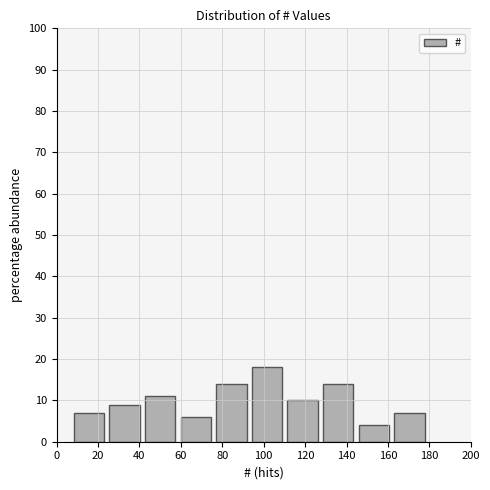

Reading left to right, list every bar in this chart as the range it spans on the x-axis followed by its height. Neither the bar edges nor the heights are printed on the chart, so give them approximately, as read against the axes.

7.0 to 24.2: 7
24.2 to 41.4: 9
41.4 to 58.6: 11
58.6 to 75.8: 6
75.8 to 93.0: 14
93.0 to 110.2: 18
110.2 to 127.4: 10
127.4 to 144.6: 14
144.6 to 161.8: 4
161.8 to 179.0: 7